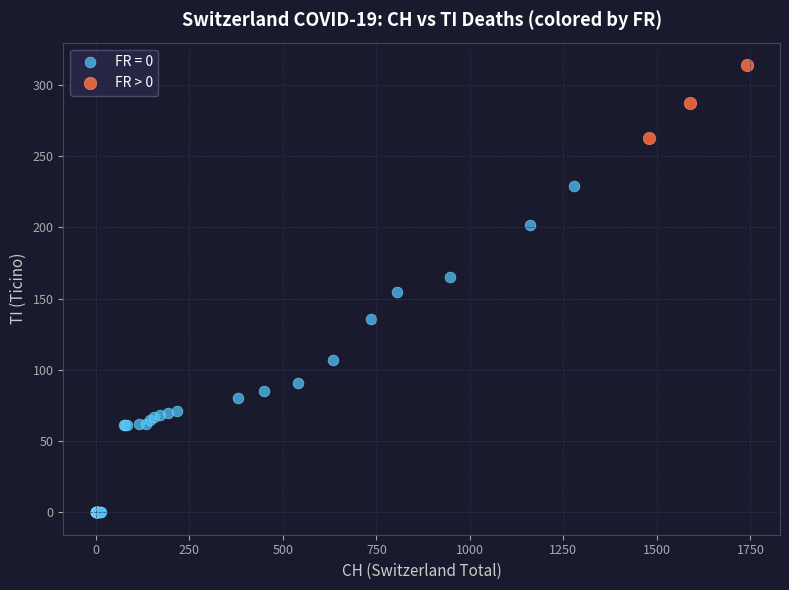

Which series contains the highest Y value?

FR > 0